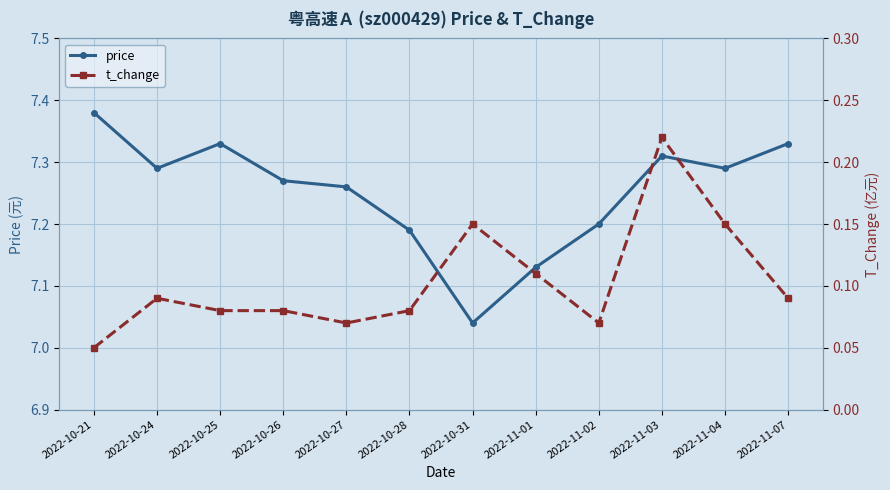

What position from the right is 2022-11-04?

2